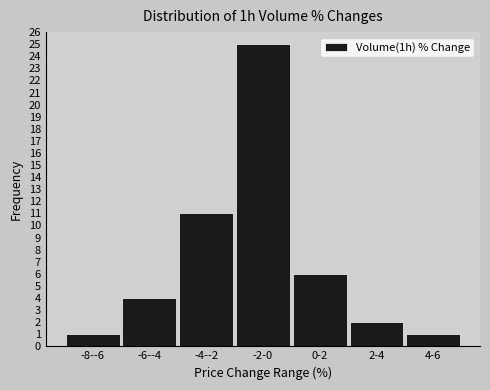

Reading right to left, extract all data points from this chart.

4-6=1	2-4=2	0-2=6	-2-0=25	-4--2=11	-6--4=4	-8--6=1